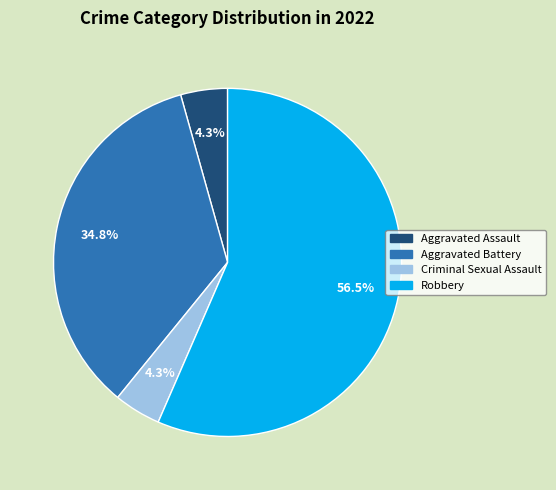

Is there a majority slice in this chart?

Yes